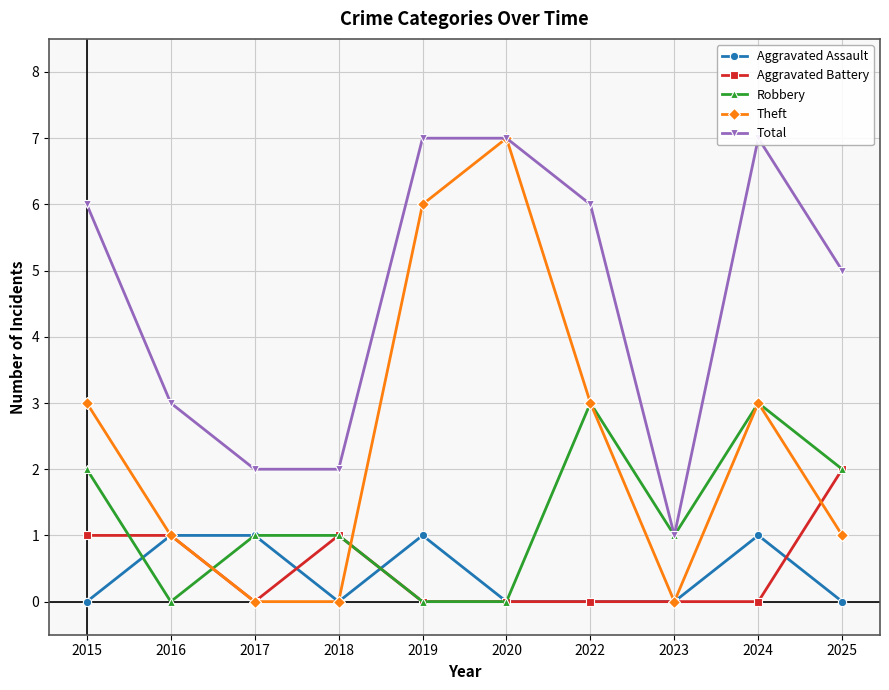

The value of Total at 2022 is 6. True or false?

True